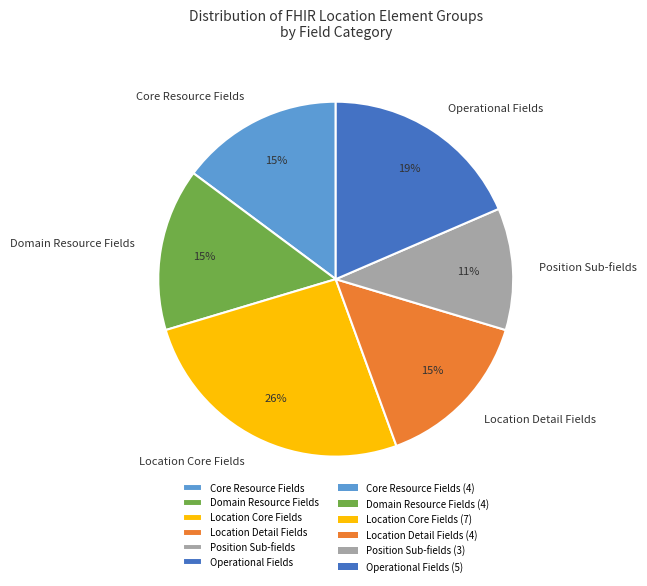

How many segments does this pie chart have?

6